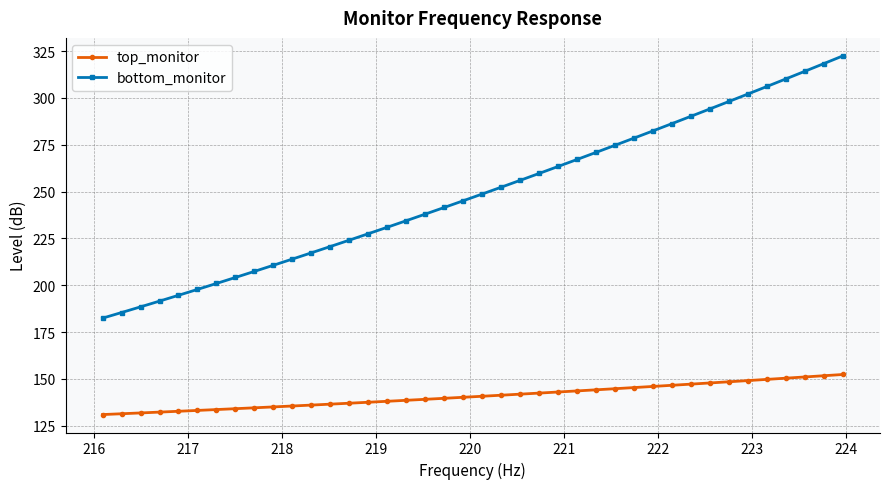

Which series has the largest range (max minus min)?

bottom_monitor